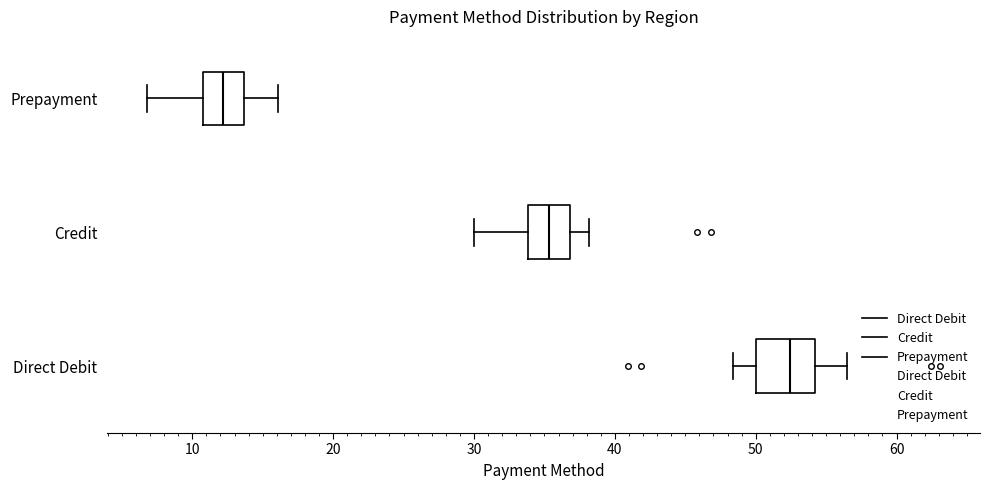

Which box has the furthest to the right median line?

Direct Debit